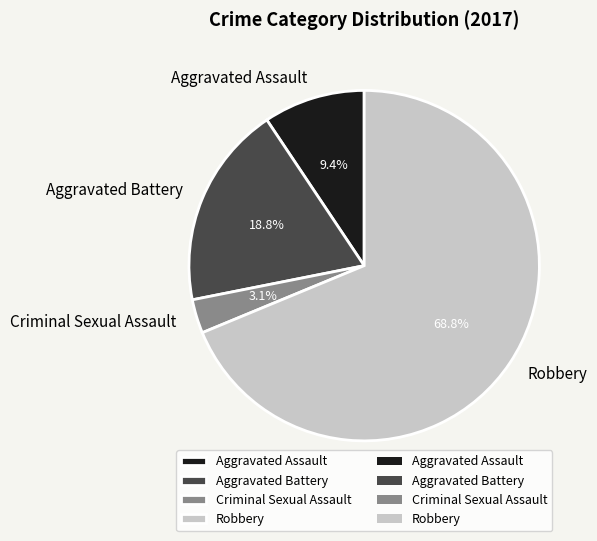

How many slices are in this pie chart?

4